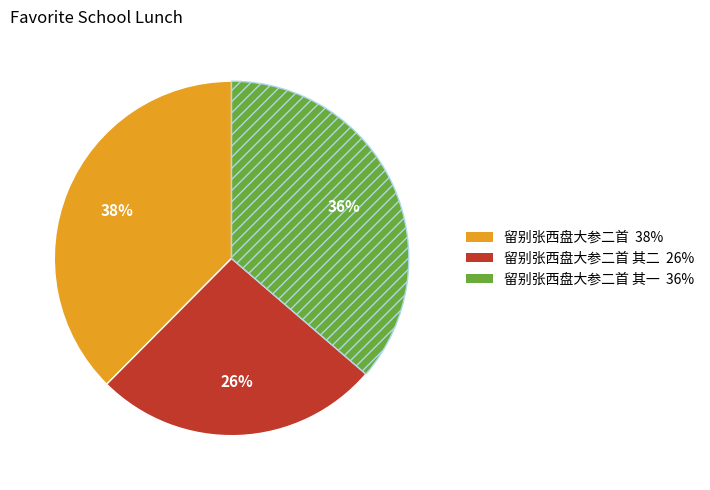

To the nearest percent, what is the average slice percentage?

33%